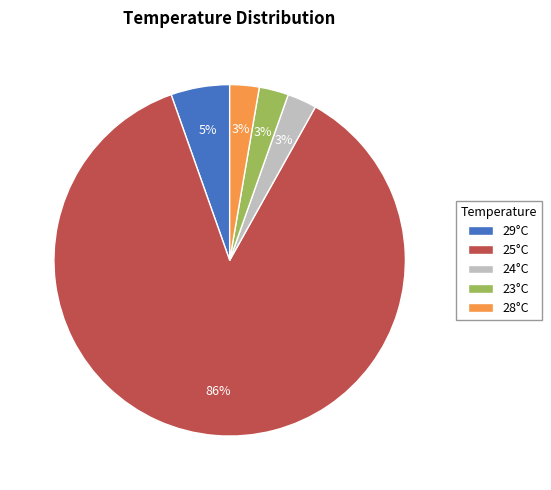

Is there a majority slice in this chart?

Yes